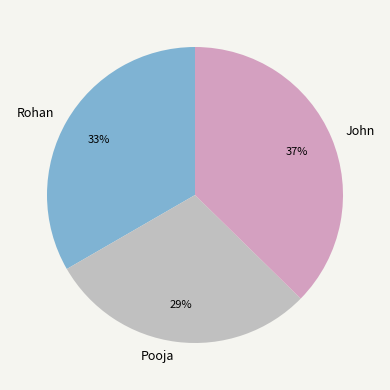

What percentage is the Rohan slice, to the nearest percent?

33%